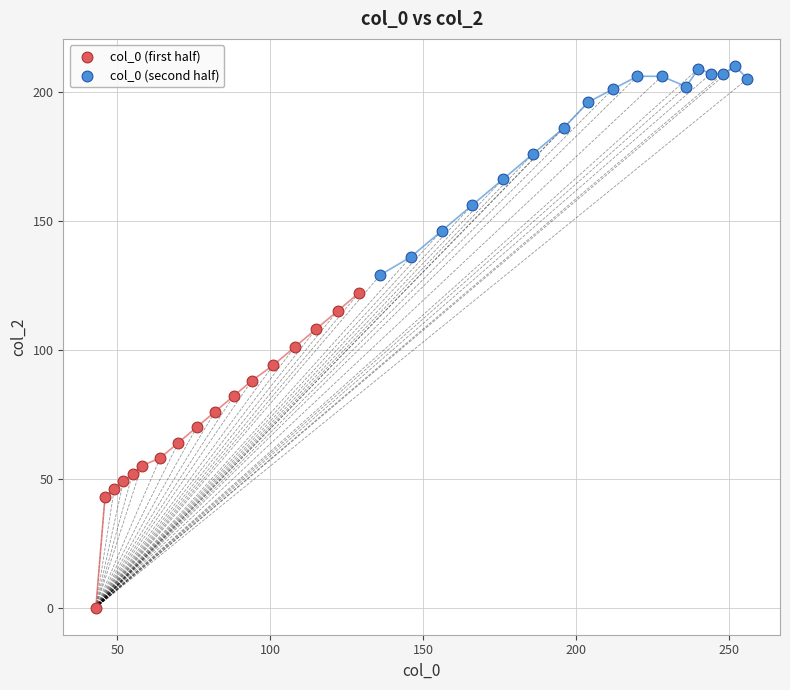

Which series has the largest Y range (max minus min)?

col_0 (first half)